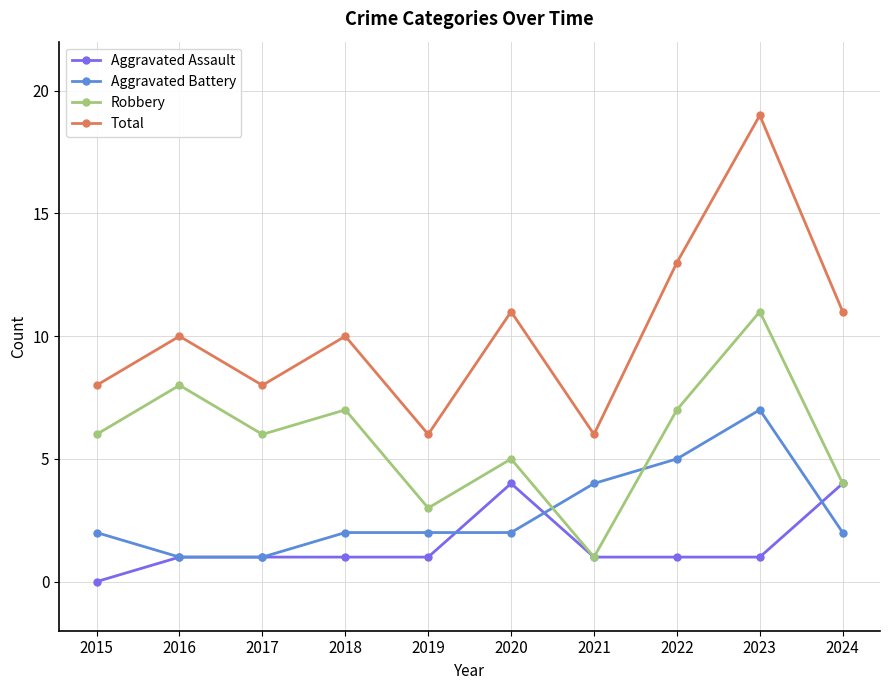

Where do Robbery and Aggravated Battery first cross each other?

2020 and 2021